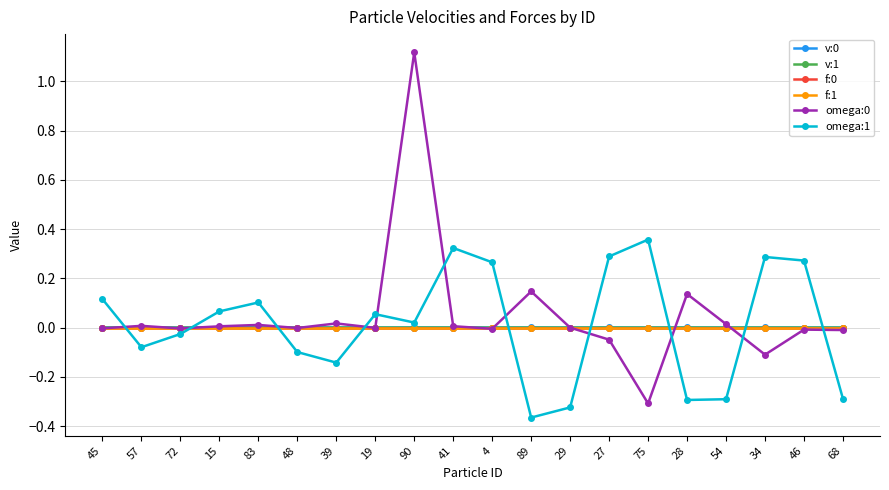

At which category does the chart reach its minimum across all series?

89